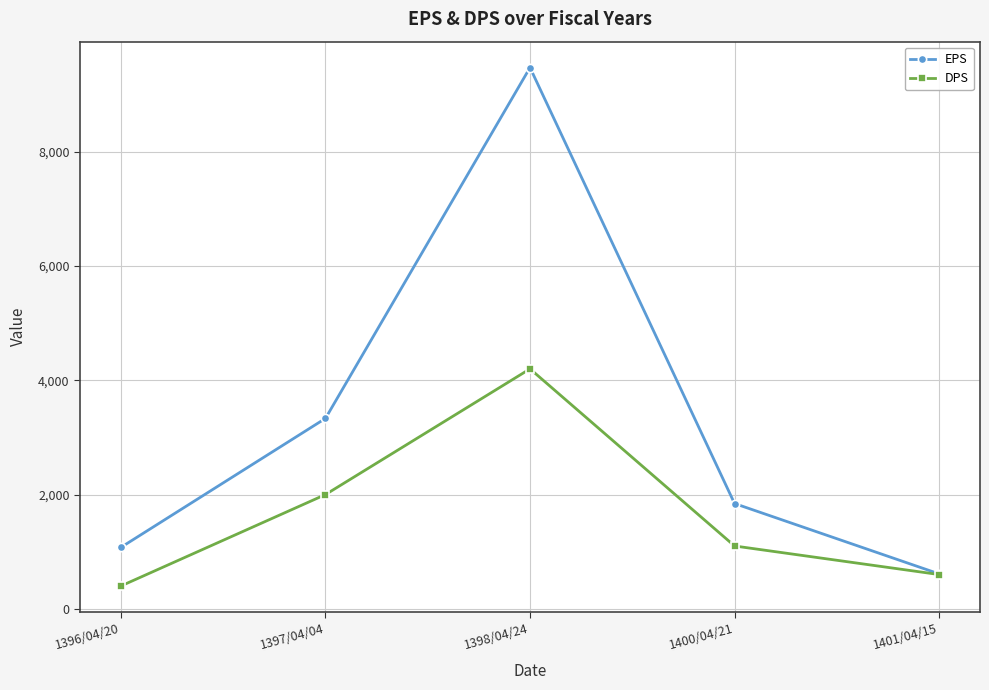

List the series in order of their peak value, lowest first.

DPS, EPS